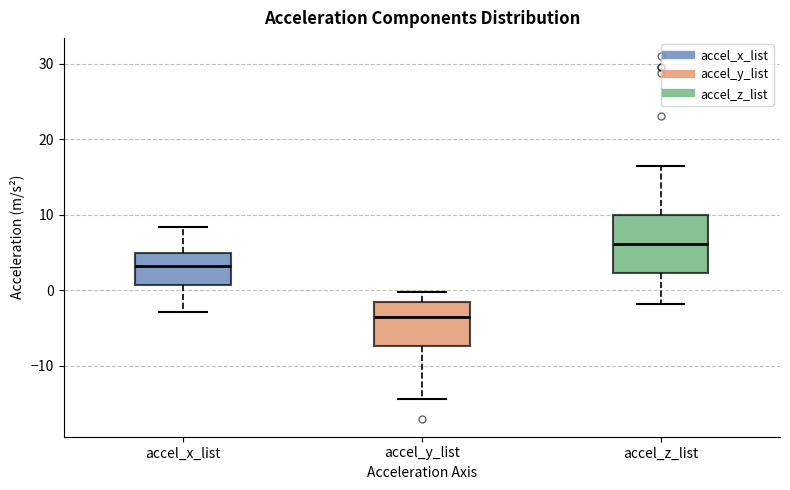

Reading left to right, read every box against the y-axis: the position of its median line, the range the box covers, and the ends of its whiskers. The values are not printed on the chart, so give them approximately, as read against the axis.

accel_x_list: median 3, box 1 to 5, whiskers -3 to 8
accel_y_list: median -3, box -7 to -2, whiskers -14 to 0
accel_z_list: median 6, box 2 to 10, whiskers -2 to 17